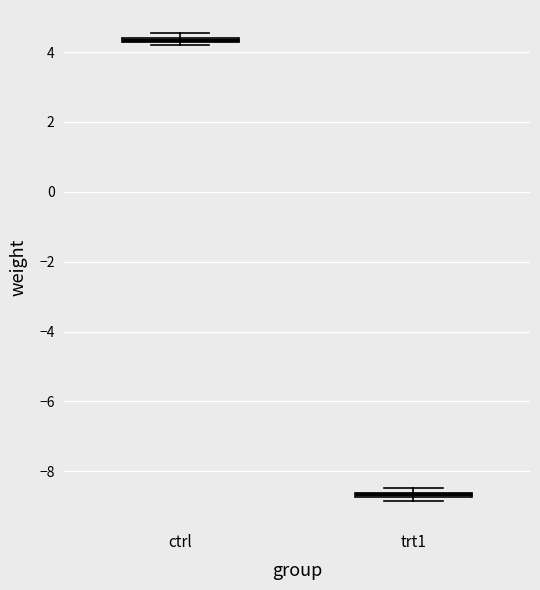

Where is the lower edge of the box for trt1 on the y-axis? The values are not printed on the chart, so give them approximately, as read against the axis.

-8.8